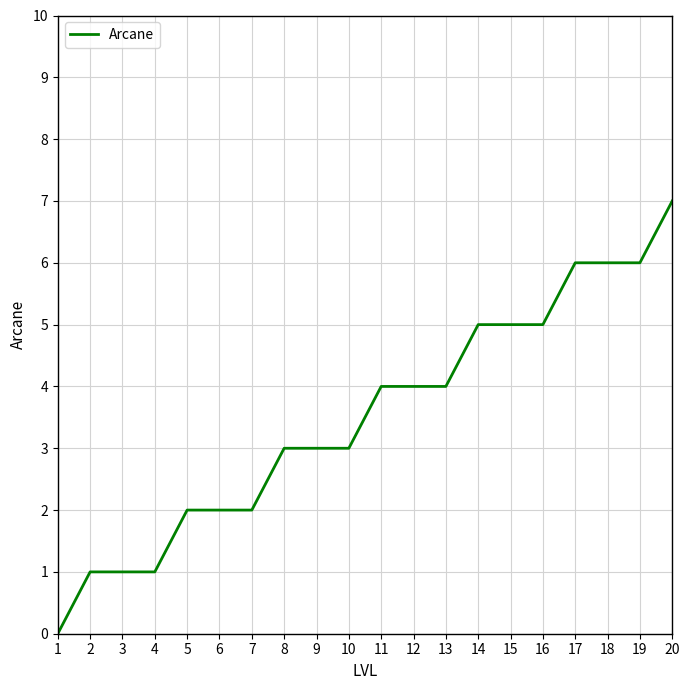

Read the value at 5.

2